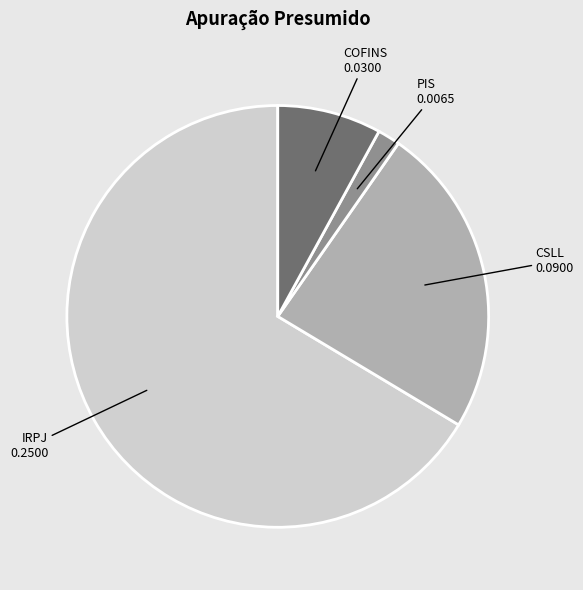

Does any single category account for the majority?

Yes